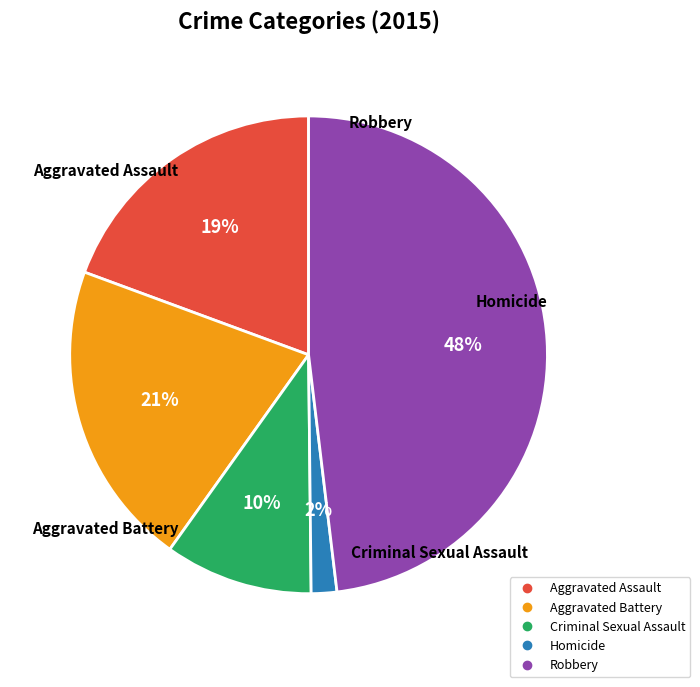

Which has a higher value, Aggravated Battery or Robbery?

Robbery